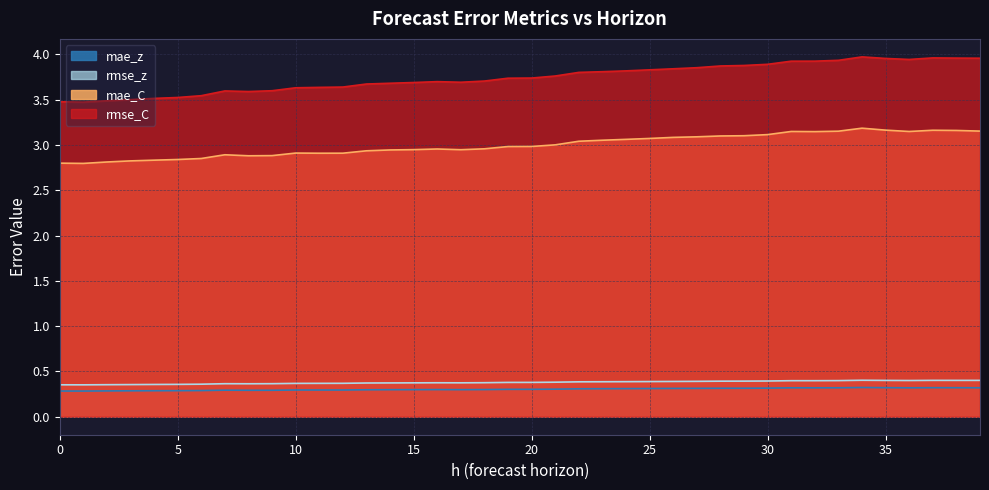

Between 1 and 35, which series saw the biggest shift?

rmse_C